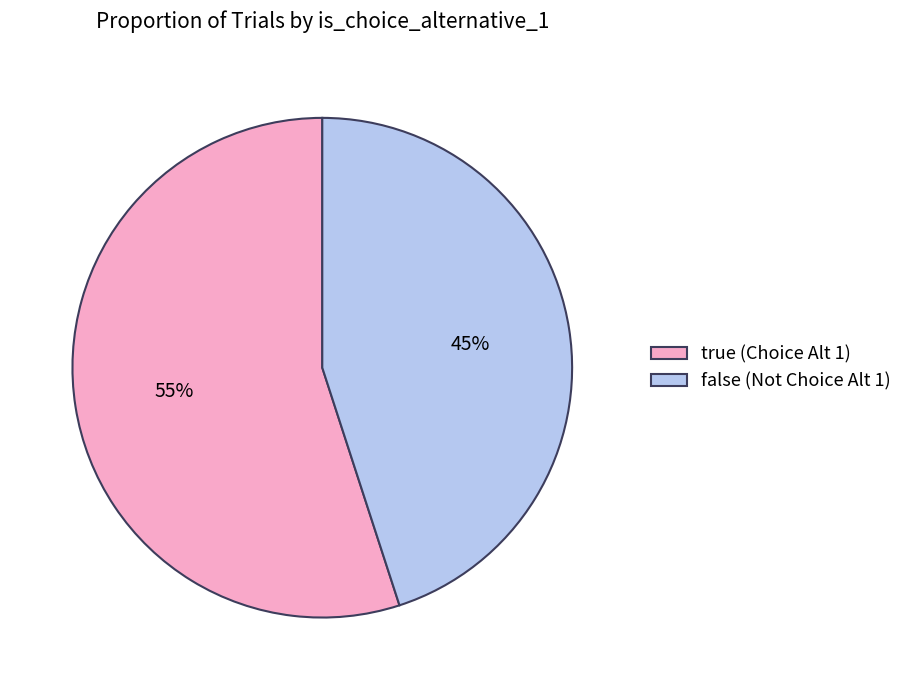

Which slice is the smallest?

false